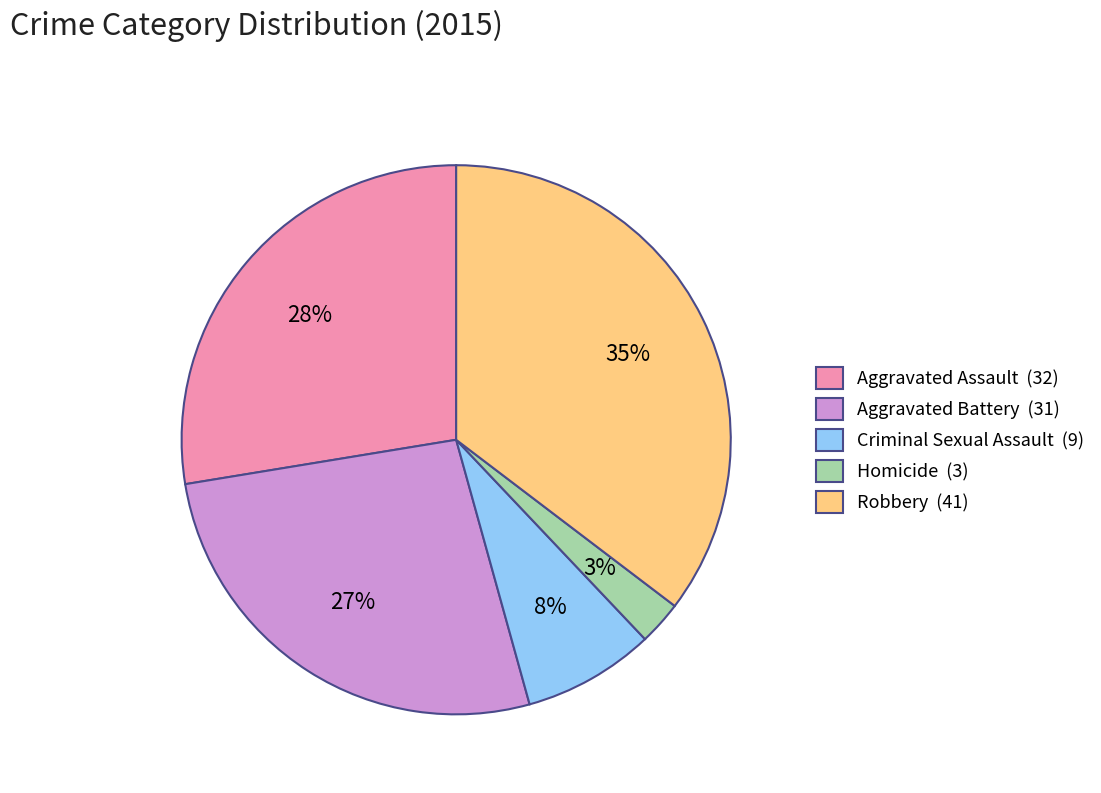

What is the largest slice in the pie chart?

Robbery